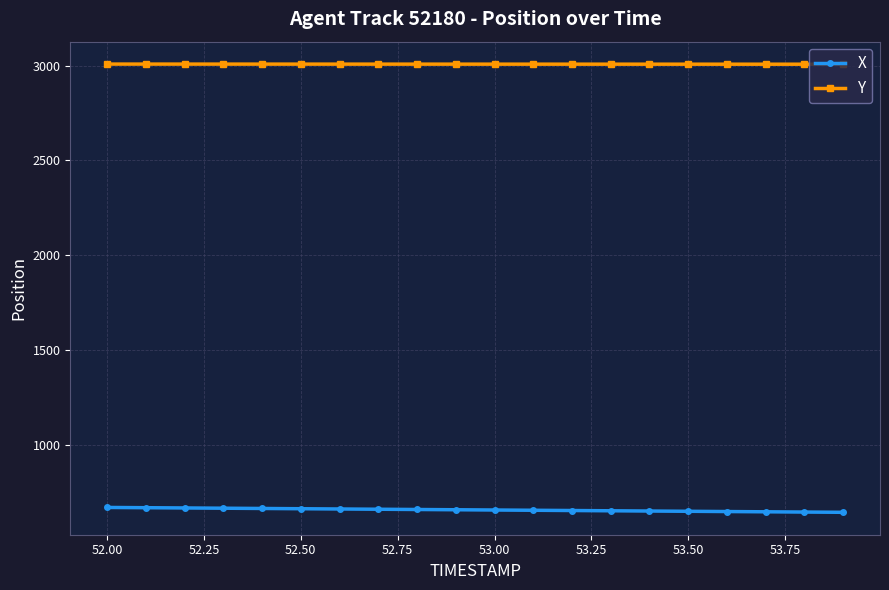

What is the smallest value displayed?

642.7